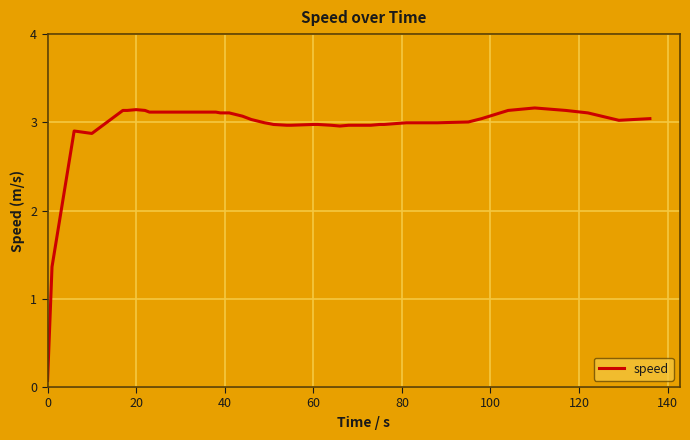

What is the maximum value shown in the chart?

3.2